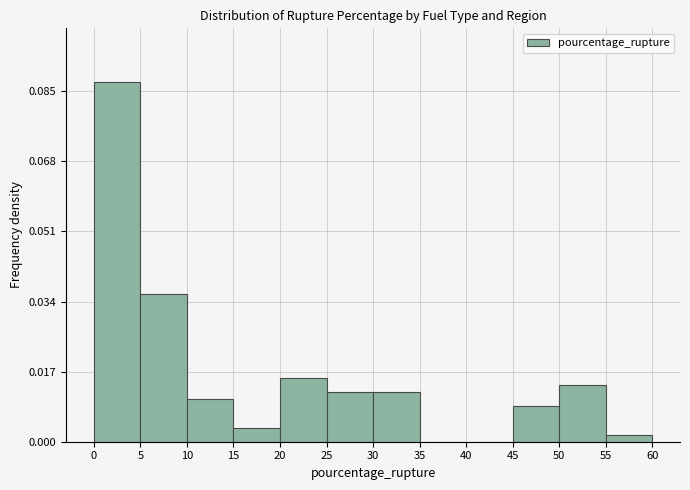

Reading left to right, list every bar in this chart as the range it spans on the x-axis followed by its height. The values are not printed on the chart, so give them approximately, as read against the axis.

0 to 5: 0.088
5 to 10: 0.036
10 to 15: 0.010
15 to 20: 0.004
20 to 25: 0.016
25 to 30: 0.012
30 to 35: 0.012
35 to 40: 0
40 to 45: 0
45 to 50: 0.008
50 to 55: 0.014
55 to 60: under 0.002